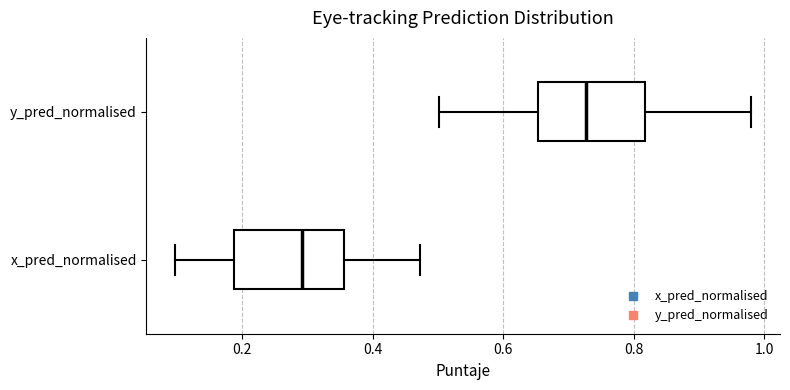

Which box has the furthest to the right median line?

y_pred_normalised